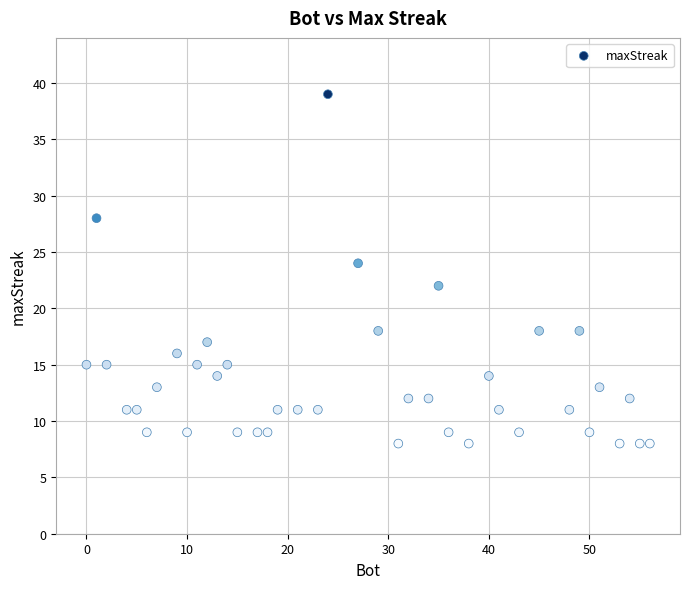

What is the range of Y values (max minus min)?

31